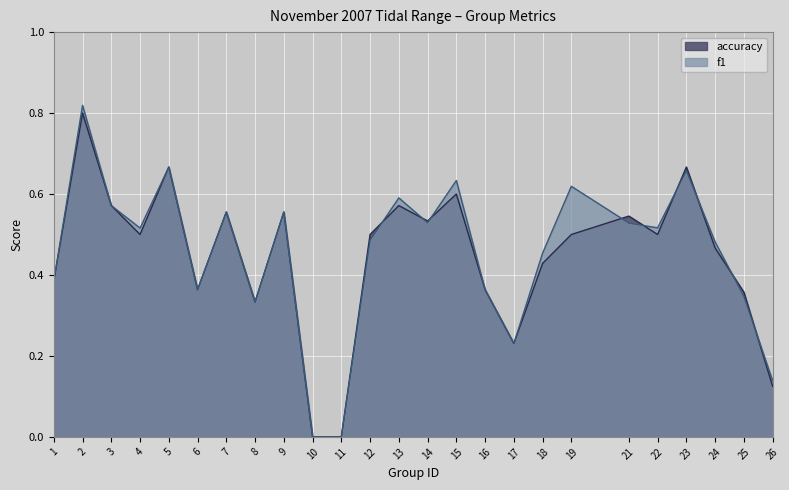

What is the difference between the maximum and minimum values in the f1 series?

0.8